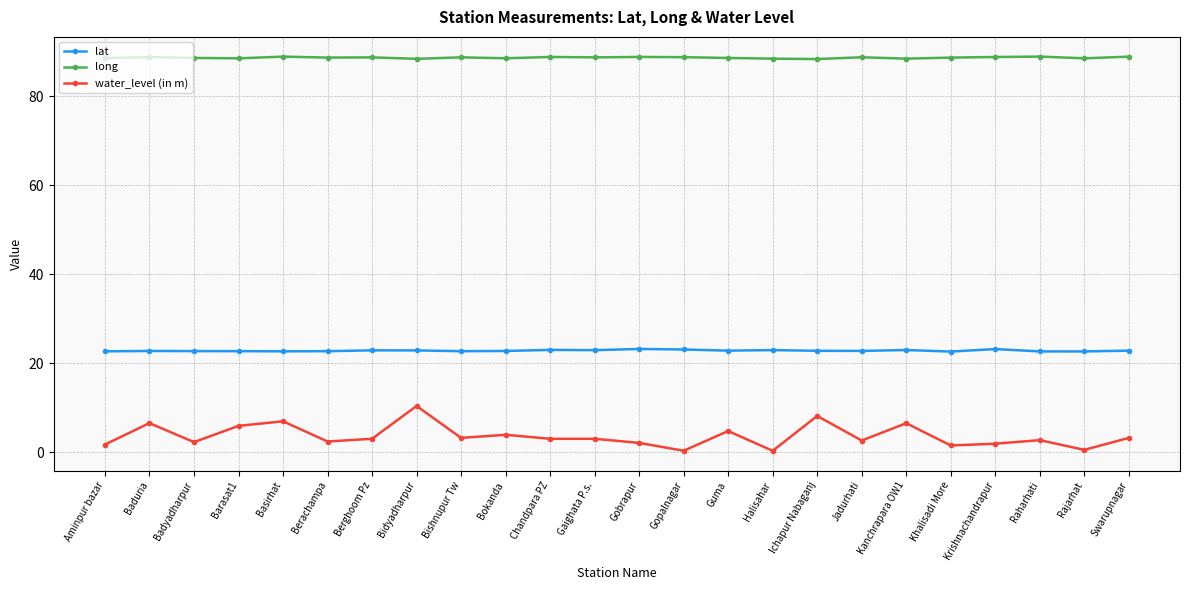

Which series has the largest total across all categories?

long